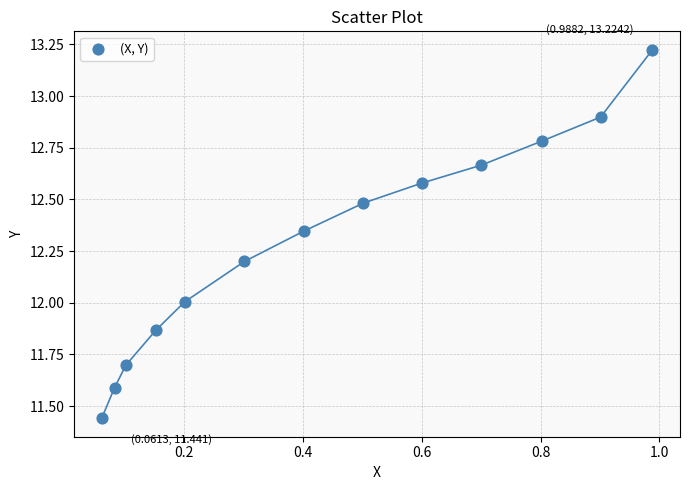

What is the range of Y values (max minus min)?

1.8